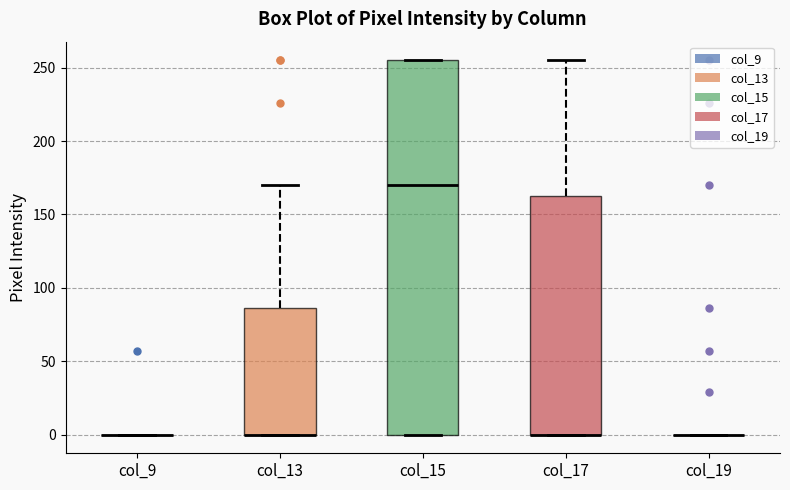

Where is the upper edge of the box for col_13 on the y-axis? The values are not printed on the chart, so give them approximately, as read against the axis.

85